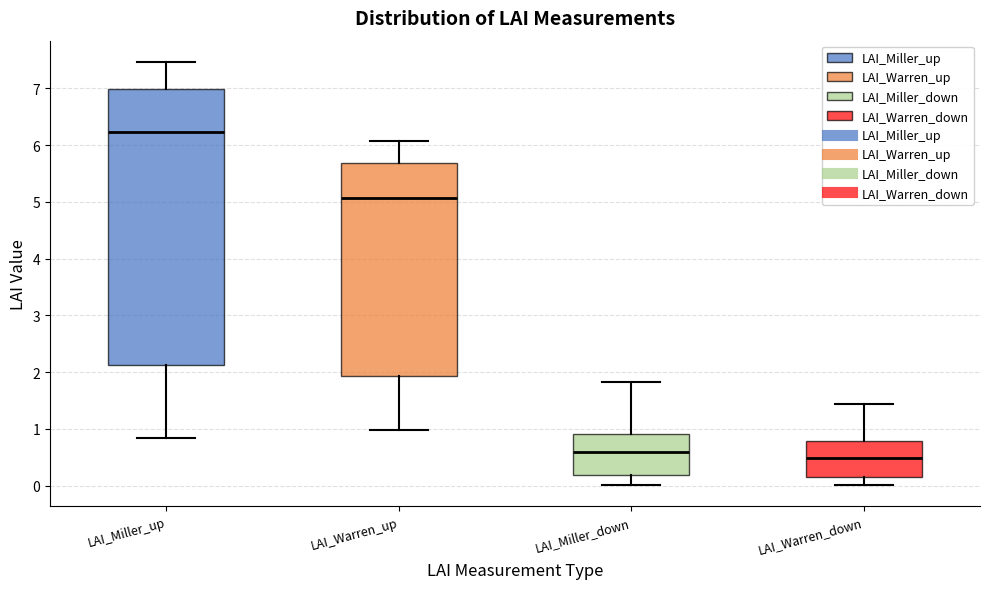

Reading left to right, transcribe this box plot: for each box, give where its median line is, the range the box spans, and where its two whiskers end, as read against the y-axis. The values are not printed on the chart, so give them approximately, as read against the axis.

LAI_Miller_up: median 6.2, box 2.1 to 7.0, whiskers 0.8 to 7.5
LAI_Warren_up: median 5.1, box 1.9 to 5.7, whiskers 1.0 to 6.1
LAI_Miller_down: median 0.6, box 0.2 to 0.9, whiskers 0.0 to 1.8
LAI_Warren_down: median 0.5, box 0.1 to 0.8, whiskers 0.0 to 1.4